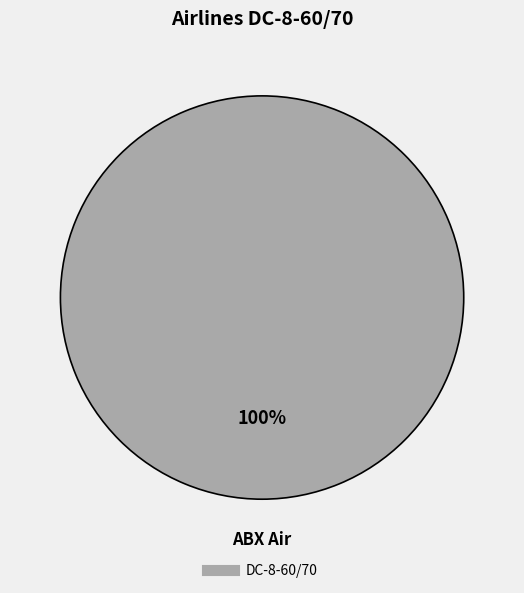

Does any single category account for the majority?

Yes